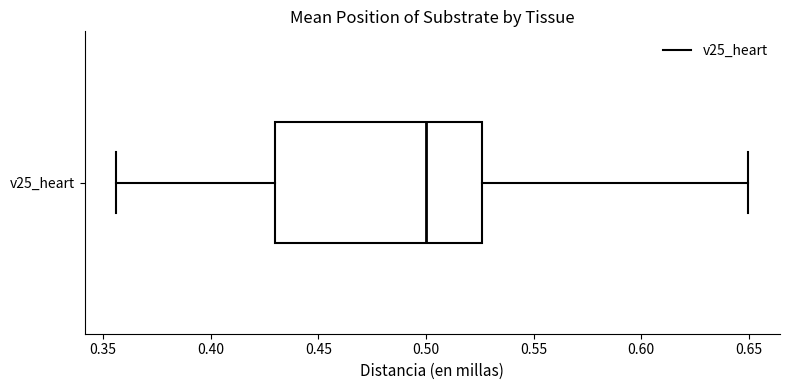

Transcribe this box plot: give where the median line is, the range the box spans, and where the two whiskers end, as read against the x-axis. The values are not printed on the chart, so give them approximately, as read against the axis.

median 0.500, box 0.430 to 0.525, whiskers 0.355 to 0.650